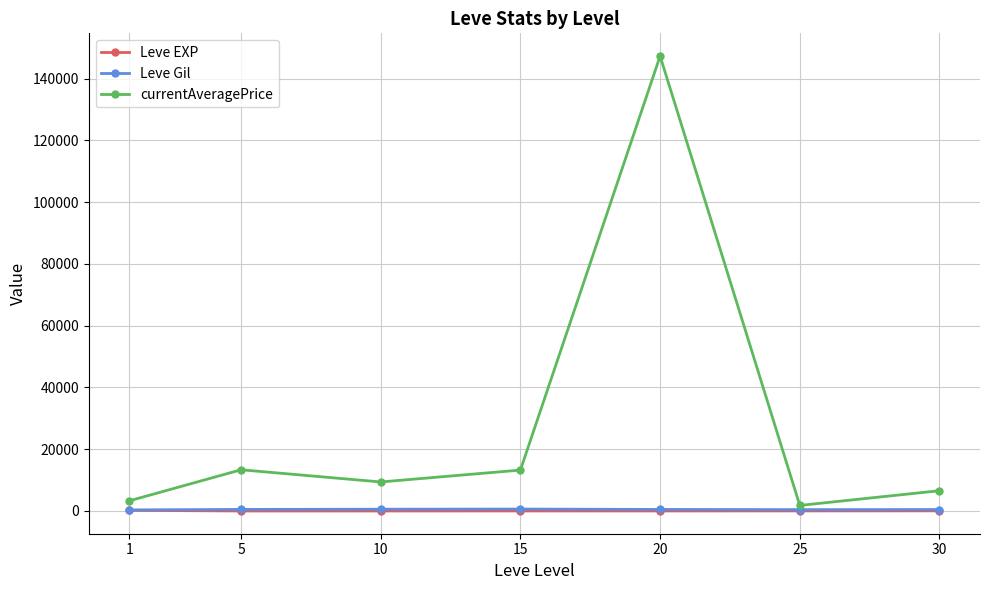

What is the difference between the second highest and minimum values in the currentAveragePrice series?

11541.0